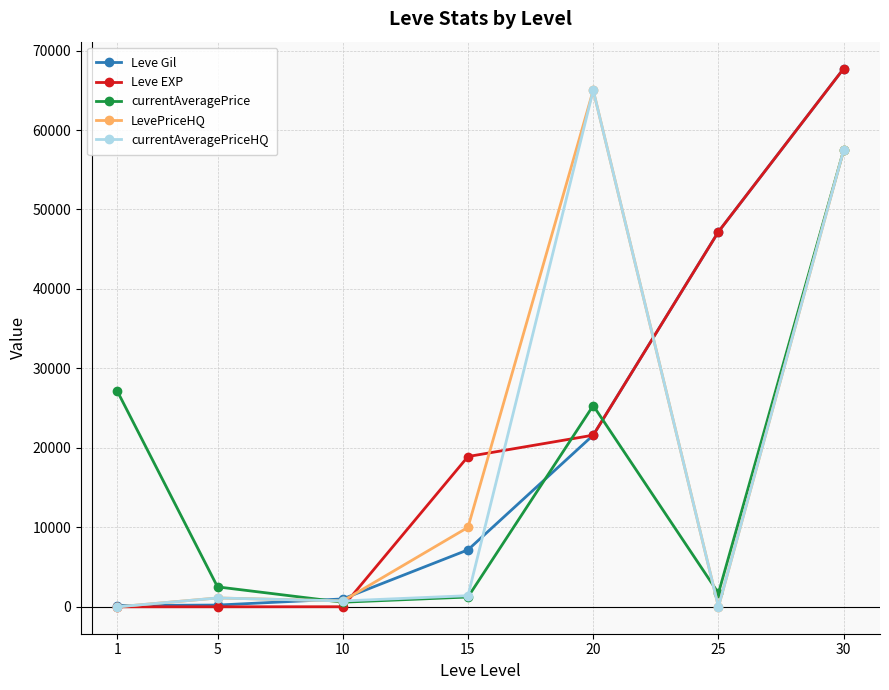

At which label is Leve Gil closest to 33945?

20